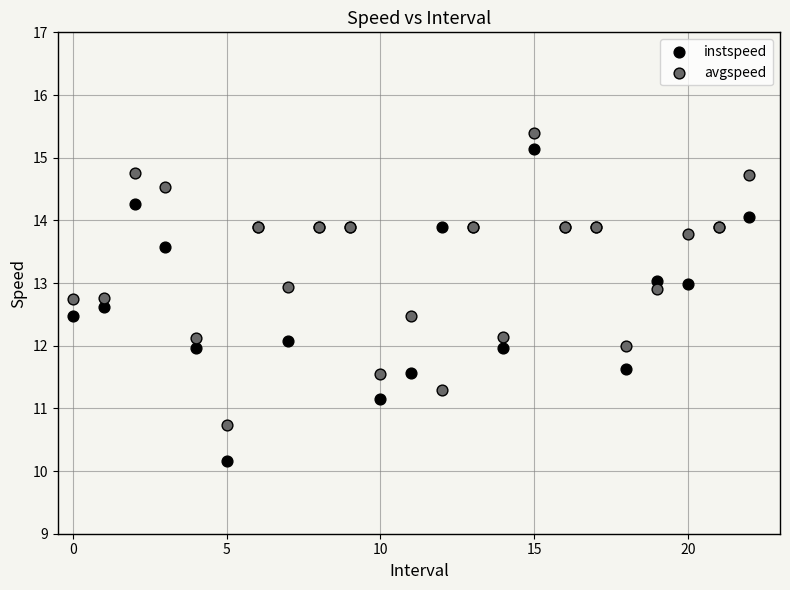

Which series reaches the minimum Y coordinate?

instspeed